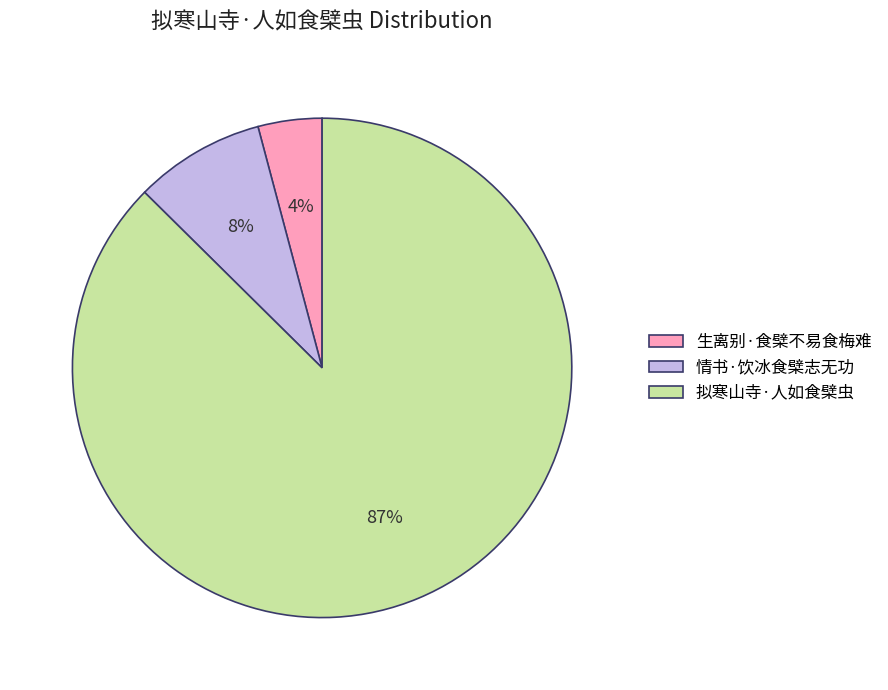

To the nearest percent, what is the combined percentage of 拟寒山寺·人如食檗虫 and 情书·饮冰食檗志无功?

96%